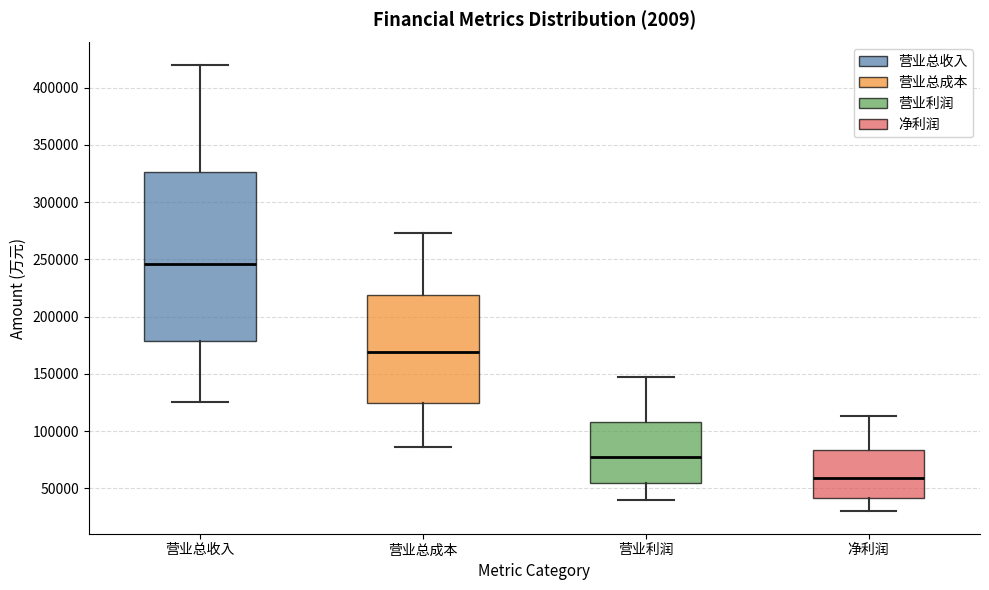

Reading left to right, read every box against the y-axis: the position of its median line, the range the box covers, and the ends of its whiskers. The values are not printed on the chart, so give them approximately, as read against the axis.

营业总收入: median 245000, box 180000 to 325000, whiskers 125000 to 420000
营业总成本: median 170000, box 125000 to 220000, whiskers 85000 to 275000
营业利润: median 75000, box 55000 to 110000, whiskers 40000 to 145000
净利润: median 60000, box 40000 to 85000, whiskers 30000 to 115000